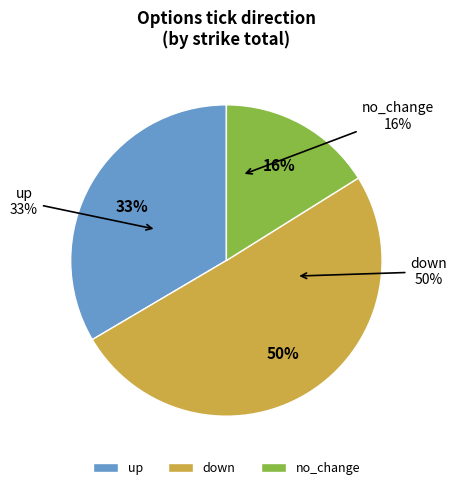

Is there a majority slice in this chart?

No